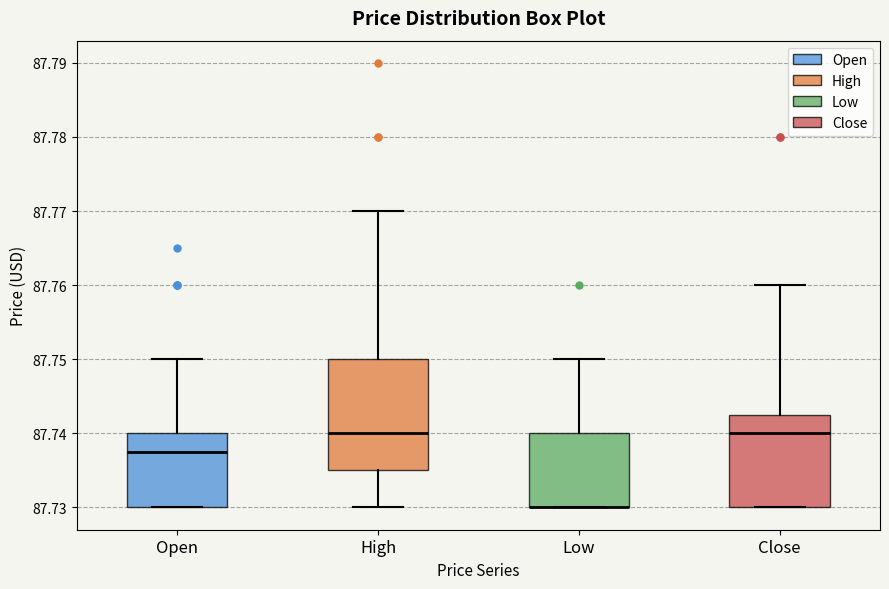

Where does the upper whisker of the box for Low end on the y-axis? The values are not printed on the chart, so give them approximately, as read against the axis.

87.750